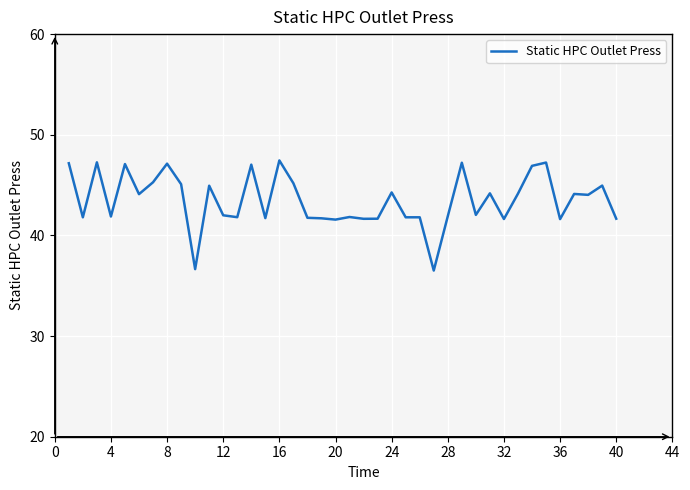

What is the maximum value shown in the chart?

47.5